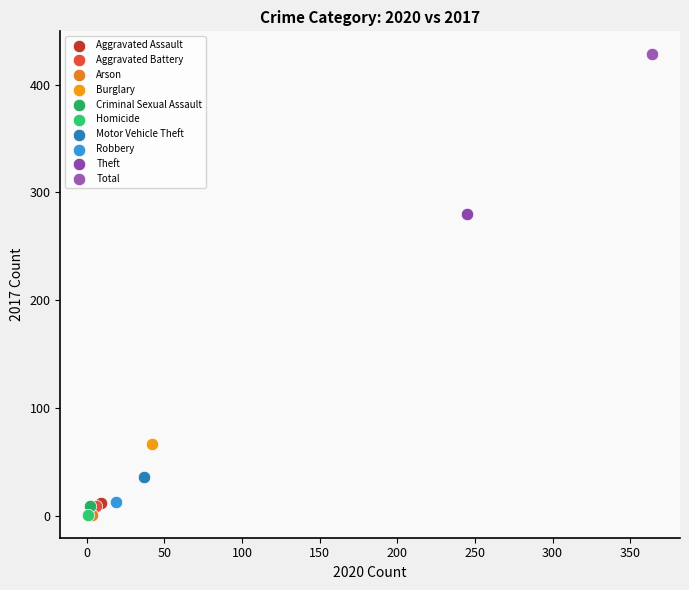

What are all the series names shown in the legend?

Aggravated Assault, Aggravated Battery, Arson, Burglary, Criminal Sexual Assault, Homicide, Motor Vehicle Theft, Robbery, Theft, Total